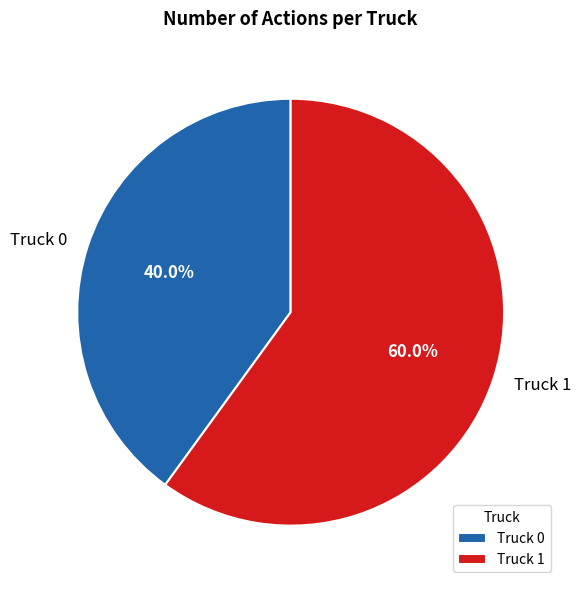

Is it true that Truck 1 is 67% of the pie?

False